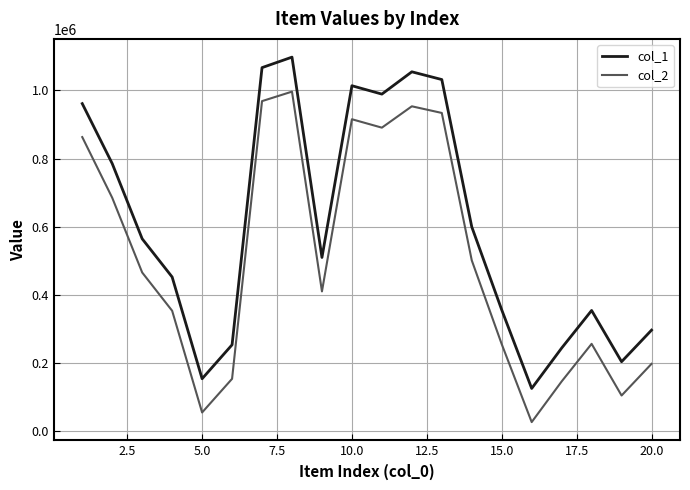

What is the lowest value of the col_1 series?

124827